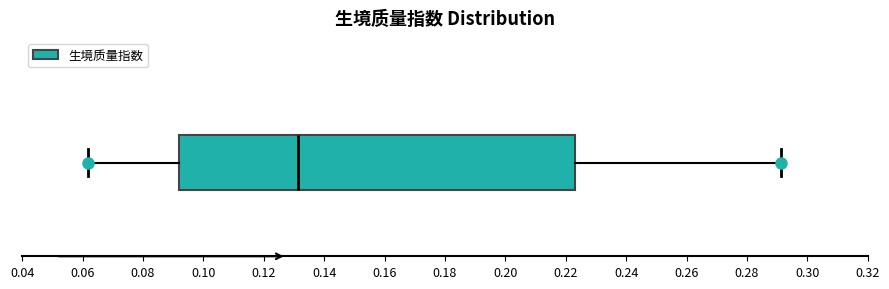

Transcribe this box plot: give where the median line is, the range the box spans, and where the two whiskers end, as read against the x-axis. The values are not printed on the chart, so give them approximately, as read against the axis.

median 0.132, box 0.092 to 0.222, whiskers 0.062 to 0.292